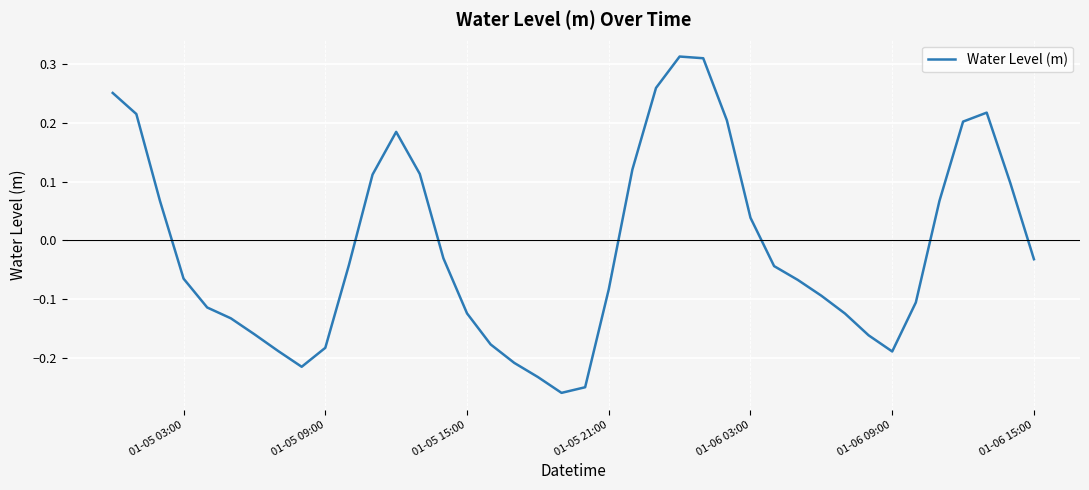

What is the difference between the maximum and minimum values?

0.6